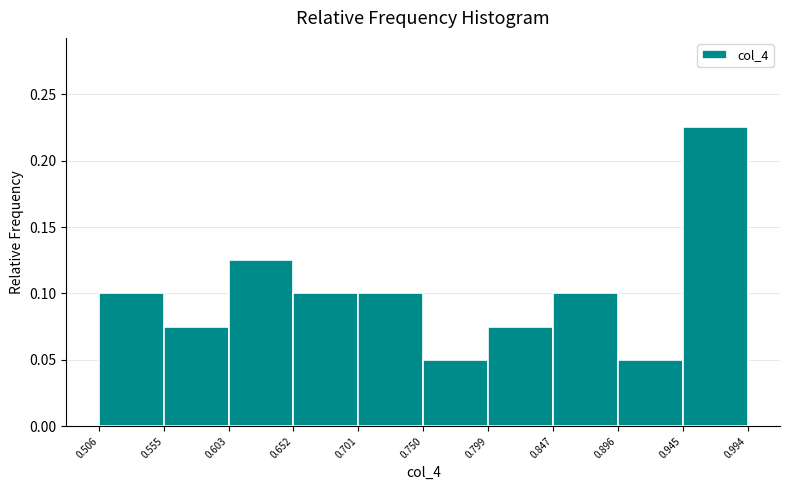

Reading left to right, list every bar in this chart as the range it spans on the x-axis followed by its height. The values are not printed on the chart, so give them approximately, as read against the axis.

0.506 to 0.555: 0.100
0.555 to 0.603: 0.075
0.603 to 0.652: 0.125
0.652 to 0.701: 0.100
0.701 to 0.750: 0.100
0.750 to 0.799: 0.050
0.799 to 0.847: 0.075
0.847 to 0.896: 0.100
0.896 to 0.945: 0.050
0.945 to 0.994: 0.225